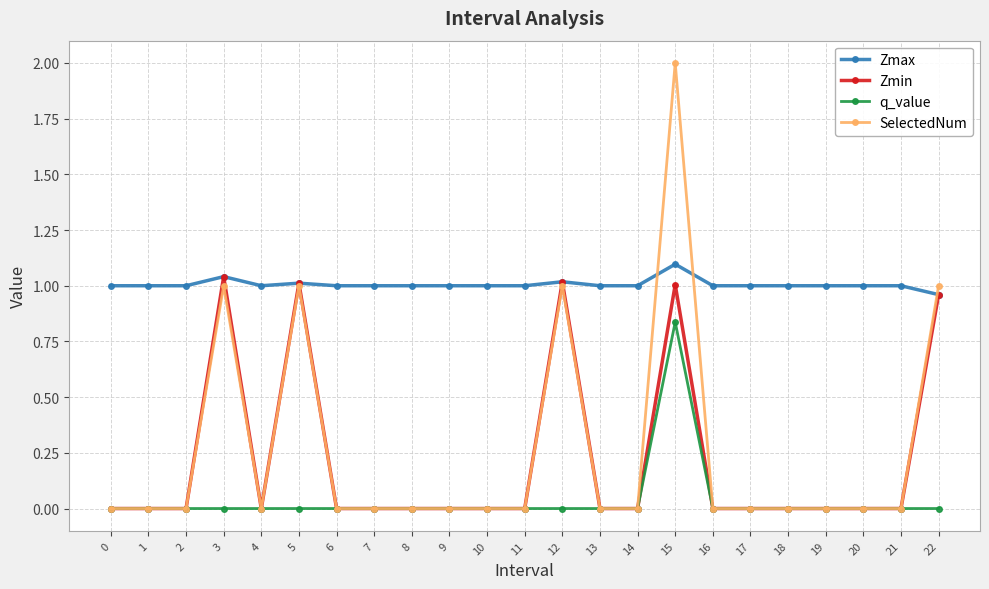

How many data points does each series have?

23